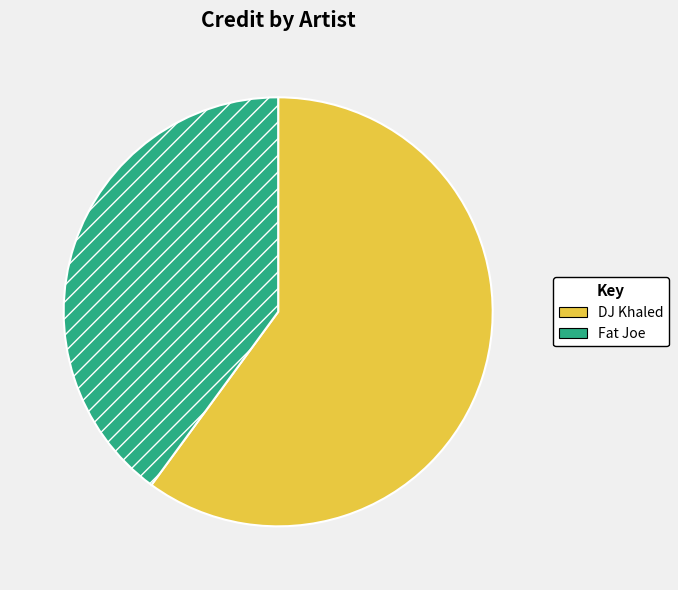

Is it true that DJ Khaled is 60% of the pie?

True